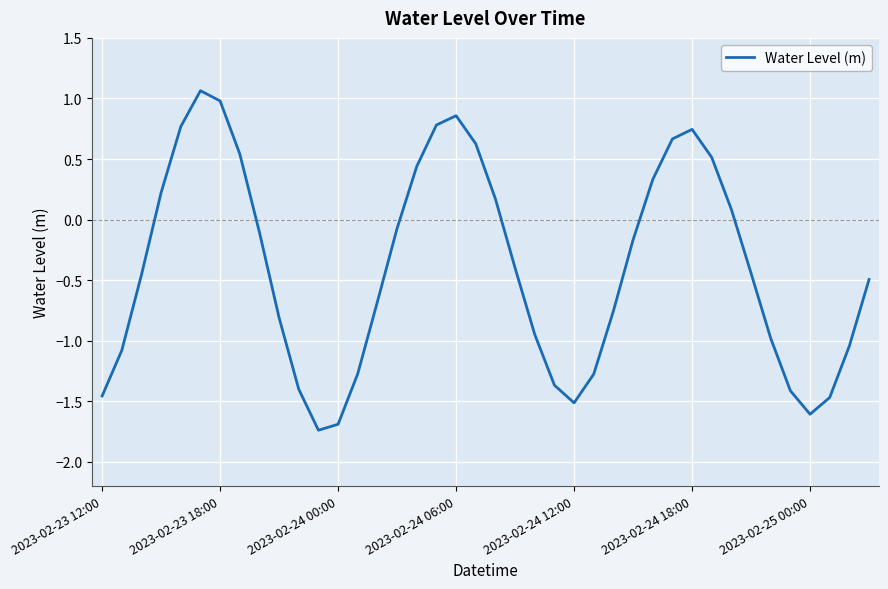

What is the difference between the maximum and minimum values?

2.8